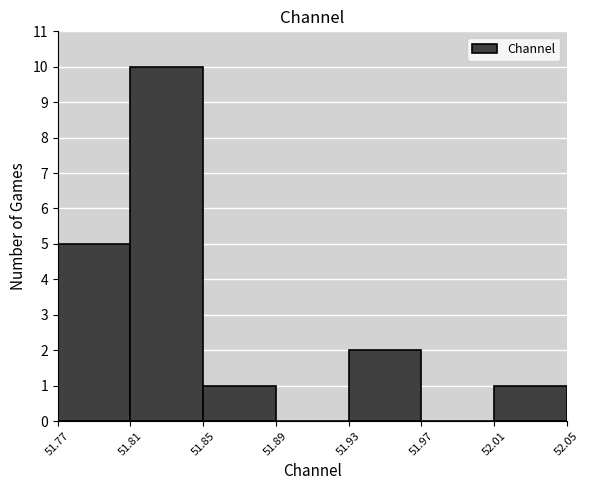

Reading left to right, transcribe this chart: for each bar, give the range it covers on the x-axis and its height. The values are not printed on the chart, so give them approximately, as read against the axis.

51.77 to 51.81: 5
51.81 to 51.85: 10
51.85 to 51.89: 1
51.89 to 51.93: 0
51.93 to 51.97: 2
51.97 to 52.01: 0
52.01 to 52.05: 1